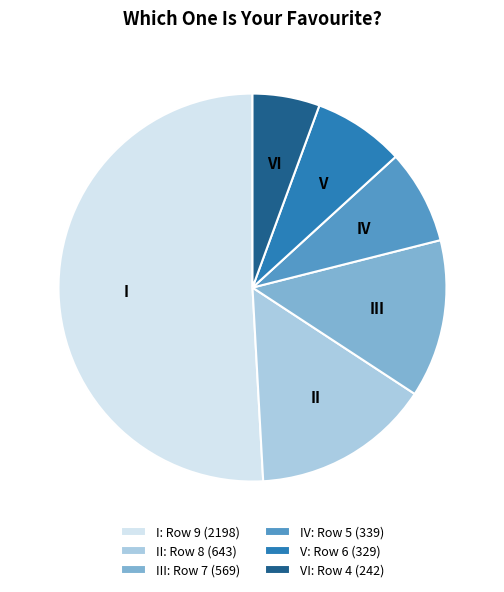

The V: Row 6 (329) slice represents 21% of the pie. True or false?

False